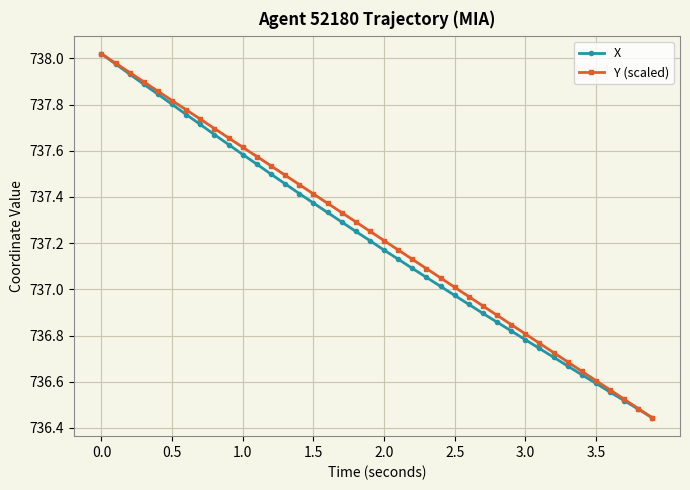

What are all the series names shown in the legend?

X, Y (scaled)